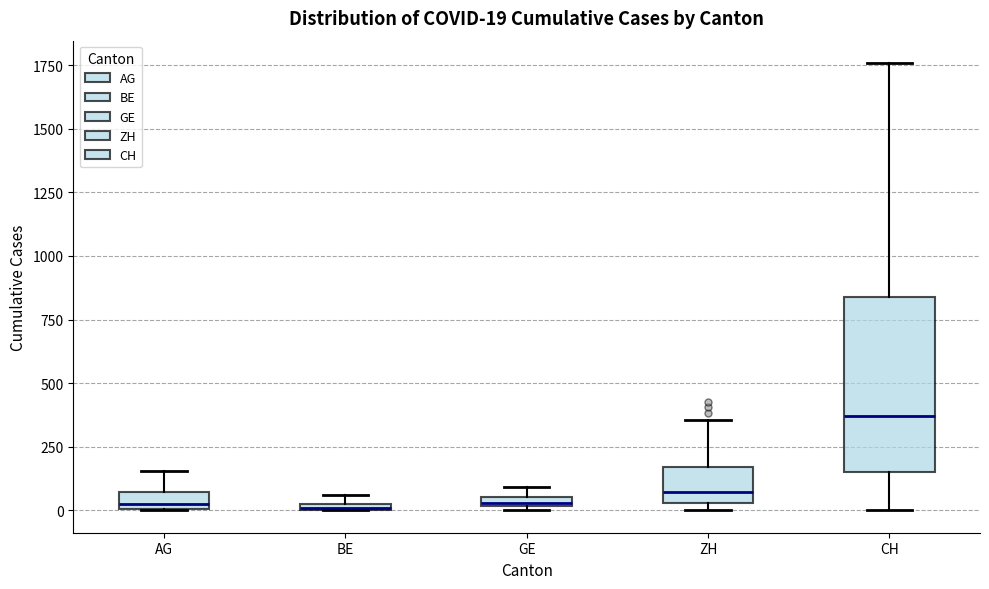

Which box is the tallest, from its lower edge to its upper edge?

CH